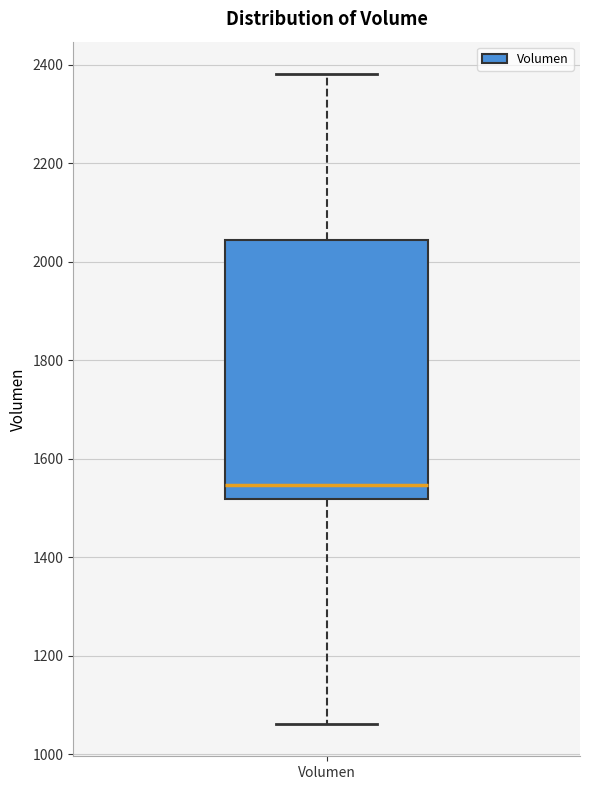

Read this box plot against the y-axis: the position of the median line, the range covered by the box, and the ends of both whiskers. The values are not printed on the chart, so give them approximately, as read against the axis.

median 1540, box 1520 to 2040, whiskers 1060 to 2380